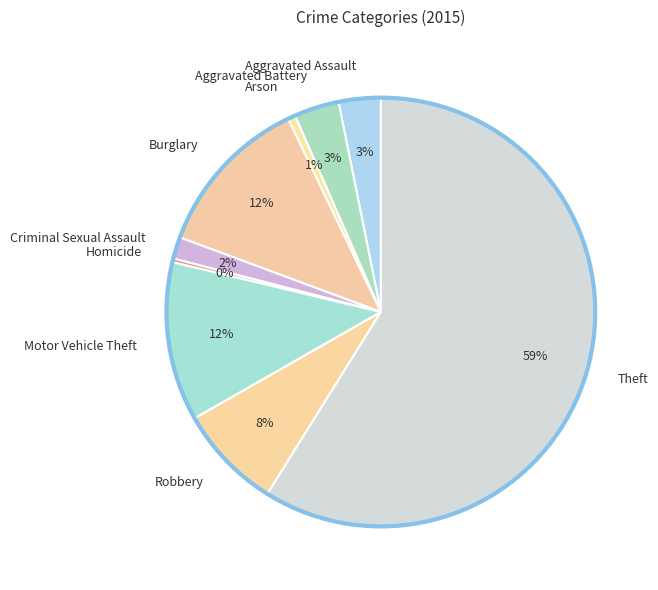

Is it true that Theft is 48% of the pie?

False